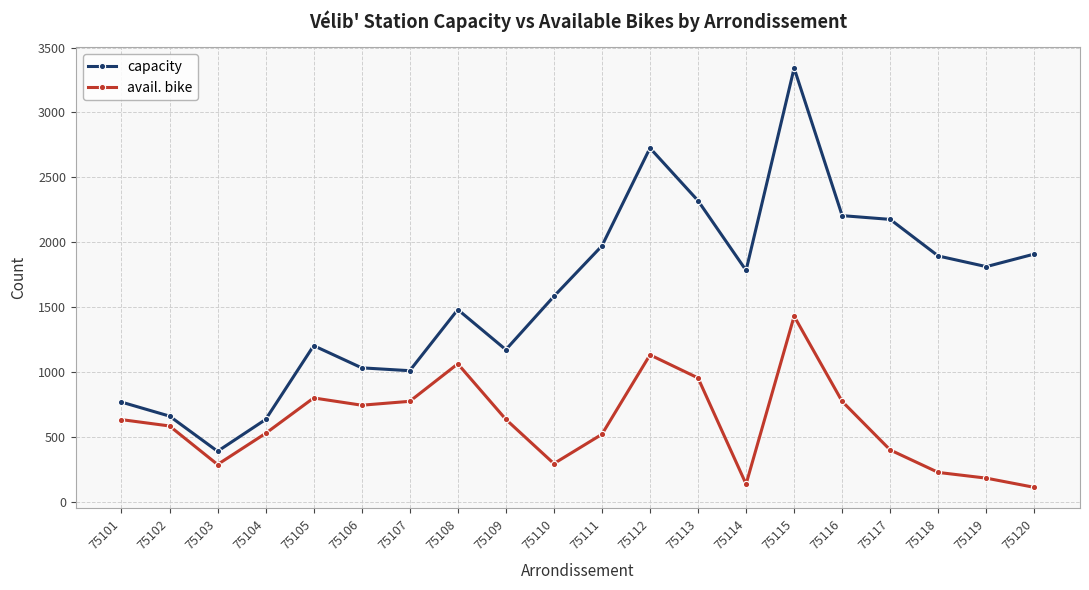

What is the spread (max minus min) of values at 75111?

1452